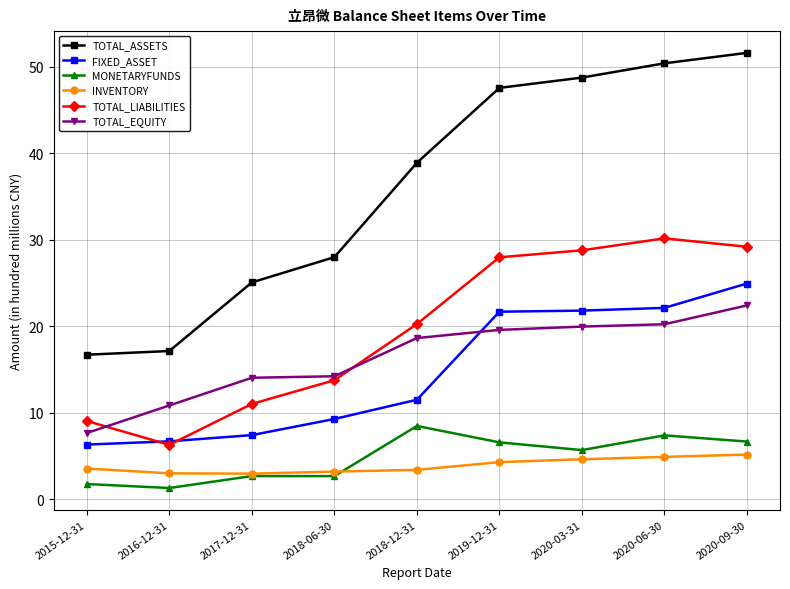

True or false: TOTAL_EQUITY and TOTAL_ASSETS intersect in this chart.

False